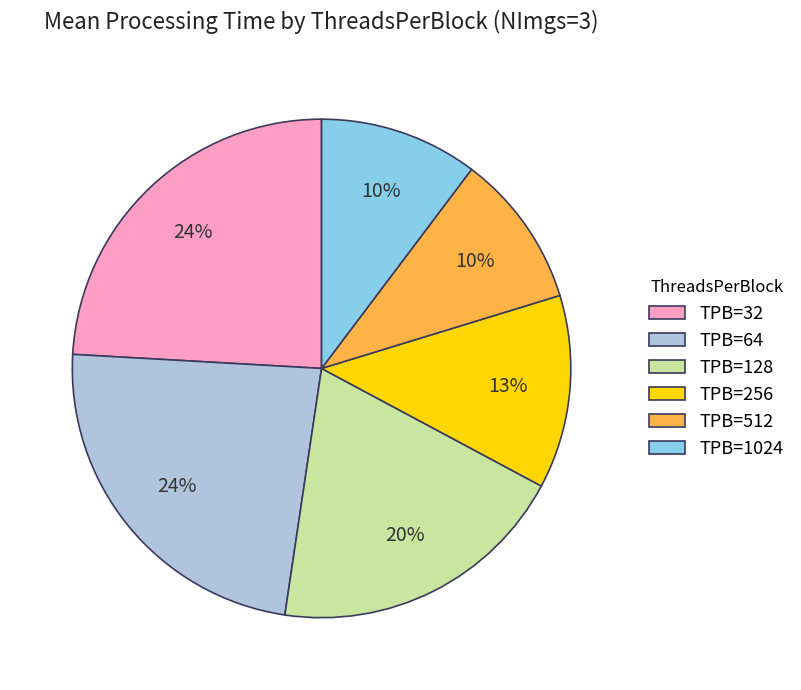

What percentage is the TPB=64 slice, to the nearest percent?

24%